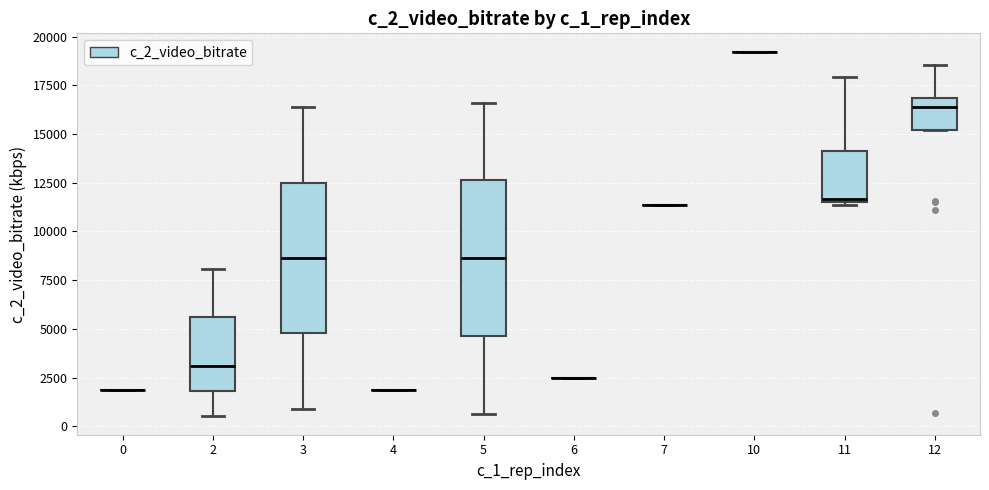

Reading left to right, read every box against the y-axis: the position of its median line, the range the box covers, and the ends of its whiskers. The values are not printed on the chart, so give them approximately, as read against the axis.

0: box collapsed to a line at 2000, whiskers 2000 to 2000
2: median 3000, box 2000 to 5500, whiskers 500 to 8000
3: median 8500, box 5000 to 12500, whiskers 1000 to 16500
4: box collapsed to a line at 2000, whiskers 2000 to 2000
5: median 8500, box 4500 to 12500, whiskers 500 to 16500
6: box collapsed to a line at 2500, whiskers 2500 to 2500
7: box collapsed to a line at 11500, whiskers 11500 to 11500
10: box collapsed to a line at 19000, whiskers 19000 to 19000
11: median 11500, box 11500 to 14000, whiskers 11500 (just below the box's lower edge) to 18000
12: median 16500, box 15000 to 17000, whiskers 15000 to 18500